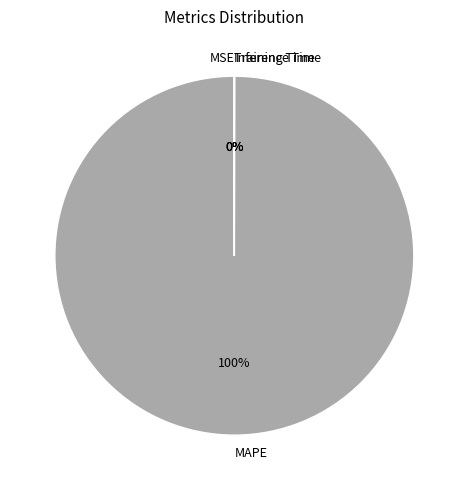

Is there a majority slice in this chart?

Yes